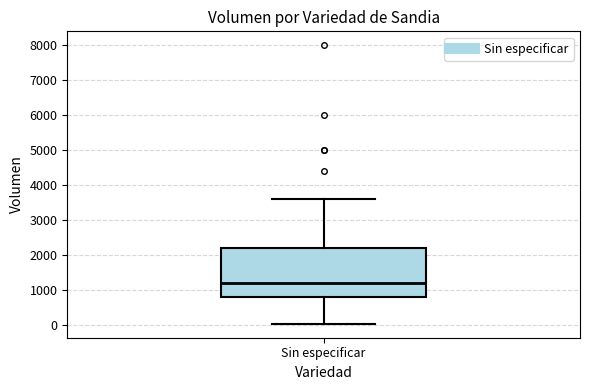

Where does the median line of the box for Sin especificar sit on the y-axis? The values are not printed on the chart, so give them approximately, as read against the axis.

1200